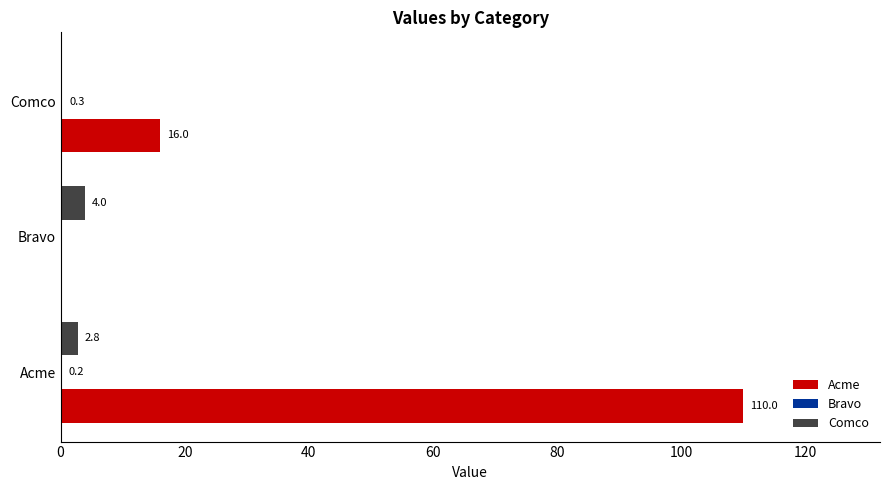

At which category is the sum across all series the highest?

Acme